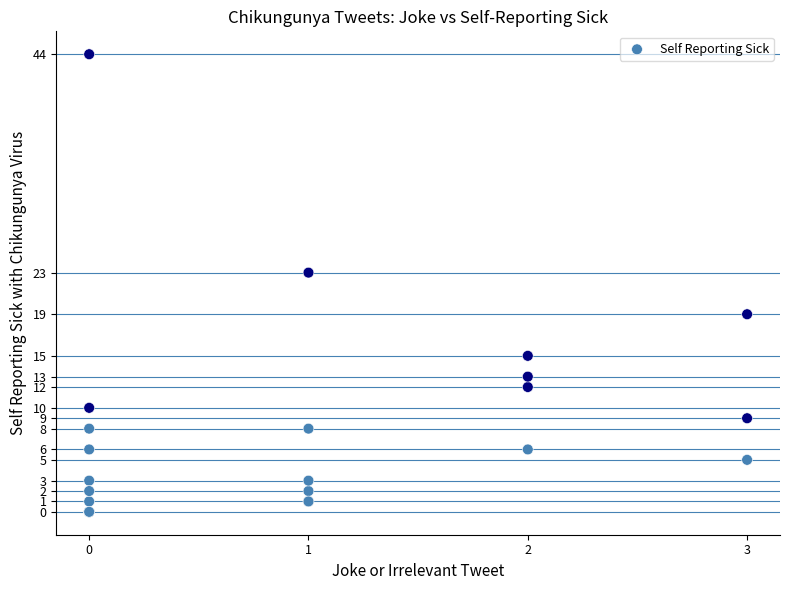

What Y value in the scatter plot is closest to 22?

23